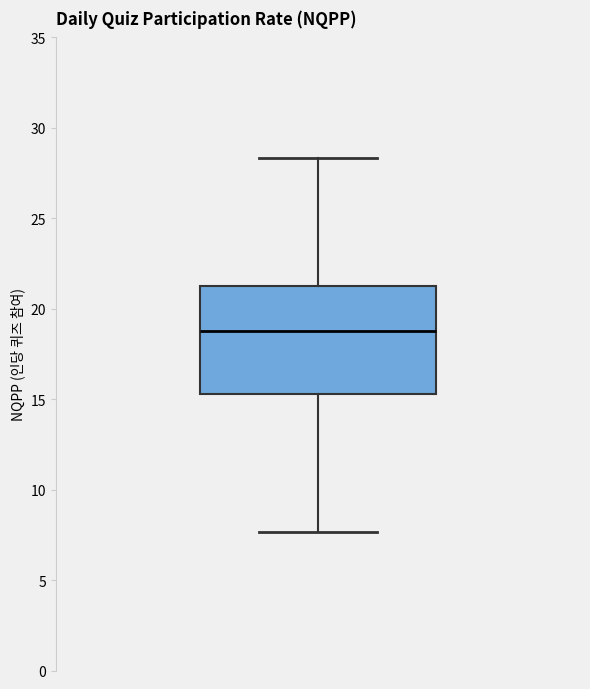

Transcribe this box plot: give where the median line is, the range the box spans, and where the two whiskers end, as read against the y-axis. The values are not printed on the chart, so give them approximately, as read against the axis.

median 19.0, box 15.5 to 21.5, whiskers 7.5 to 28.5